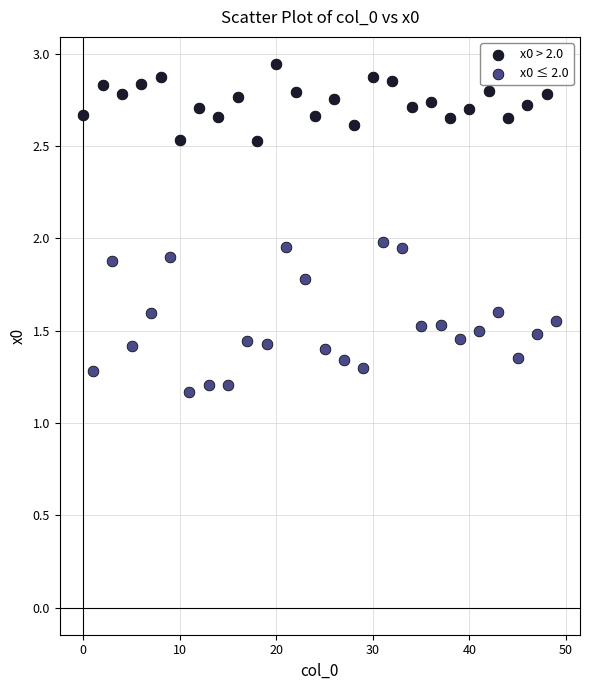

Which series contains the highest Y value?

x0 > 2.0